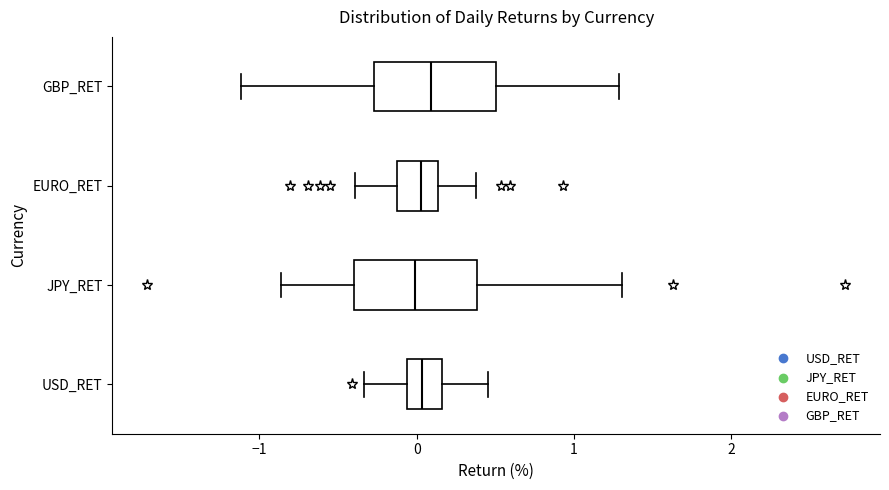

Reading bottom to top, read every box against the x-axis: the position of its median line, the range the box covers, and the ends of its whiskers. The values are not printed on the chart, so give them approximately, as read against the axis.

USD_RET: median 0.0, box -0.1 to 0.2, whiskers -0.3 to 0.5
JPY_RET: median 0.0, box -0.4 to 0.4, whiskers -0.9 to 1.3
EURO_RET: median 0.0, box -0.1 to 0.1, whiskers -0.4 to 0.4
GBP_RET: median 0.1, box -0.3 to 0.5, whiskers -1.1 to 1.3